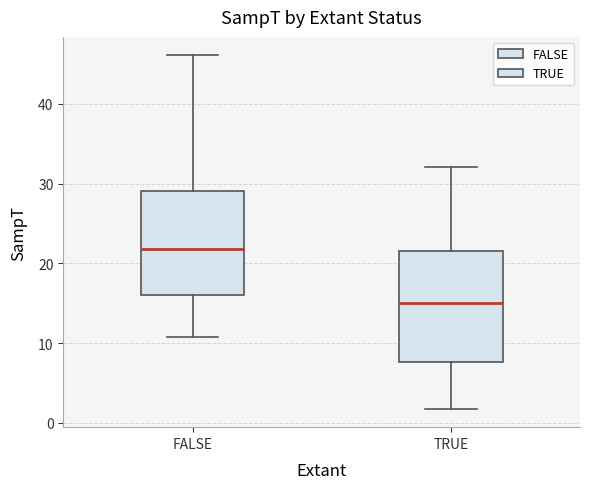

Reading left to right, read every box against the y-axis: the position of its median line, the range the box covers, and the ends of its whiskers. The values are not printed on the chart, so give them approximately, as read against the axis.

FALSE: median 22, box 16 to 29, whiskers 11 to 46
TRUE: median 15, box 8 to 22, whiskers 2 to 32